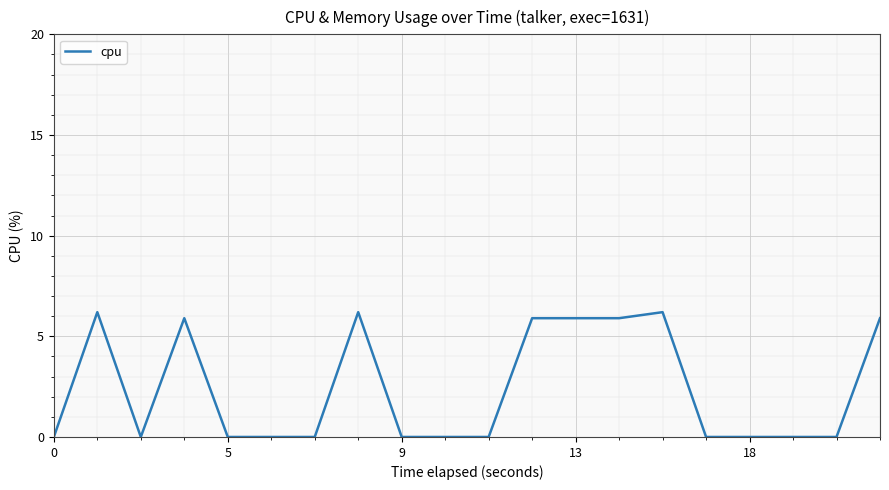

What is the difference between the maximum and minimum values?

6.2